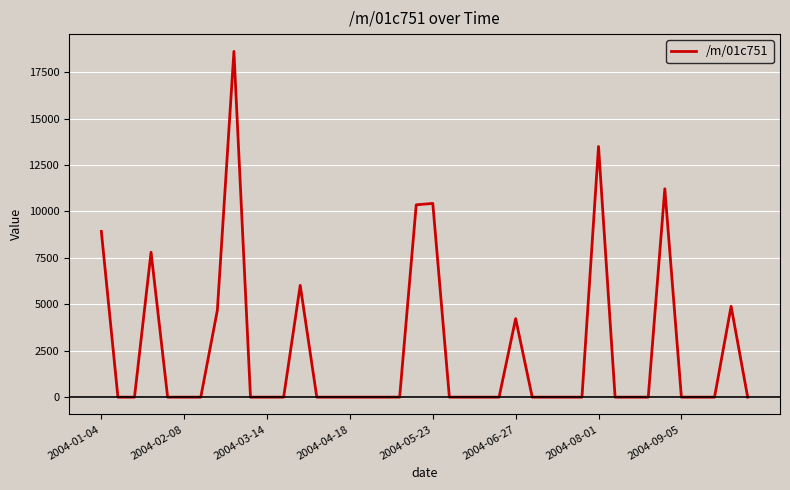

What is the difference between the maximum and minimum values?

18617.9